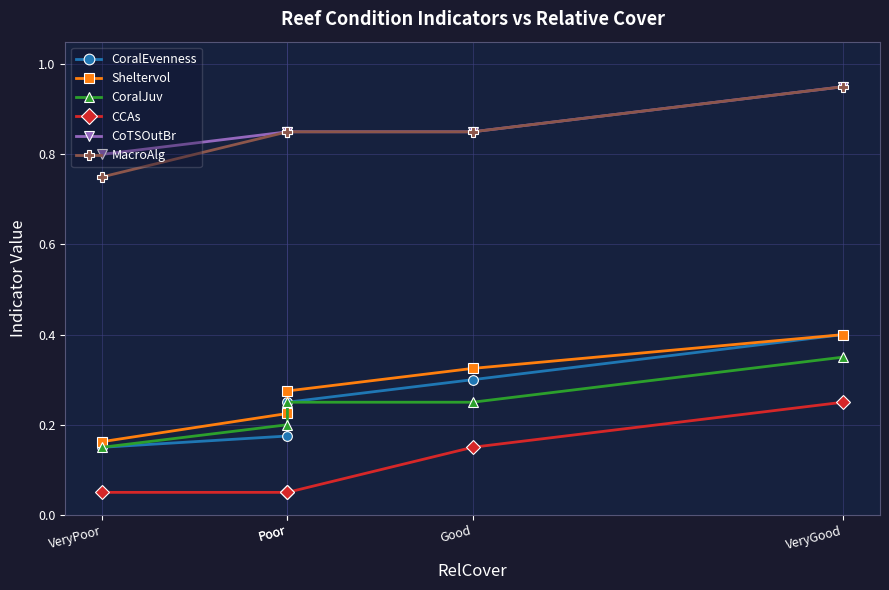

List the labels in order of CoralJuv value, largest first.

VeryGood, Good, Poor, Poor, VeryPoor